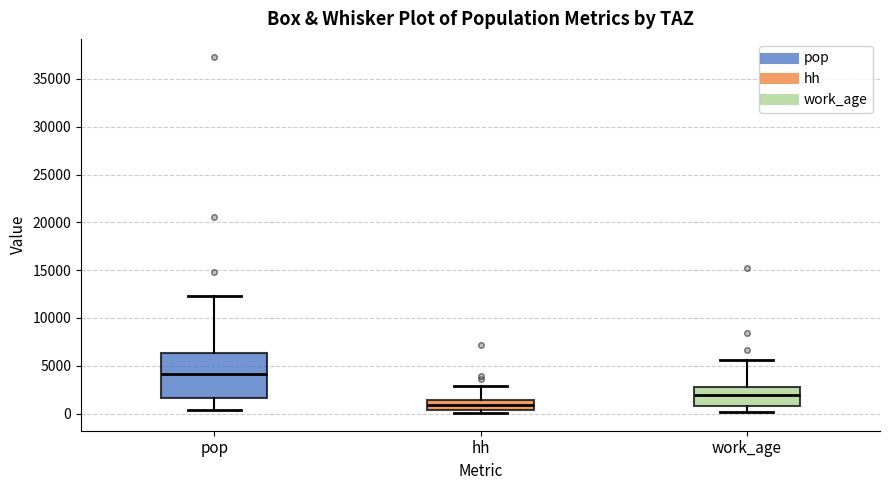

Comparing the boxes themselves (not the whiskers), which one is the tallest?

pop